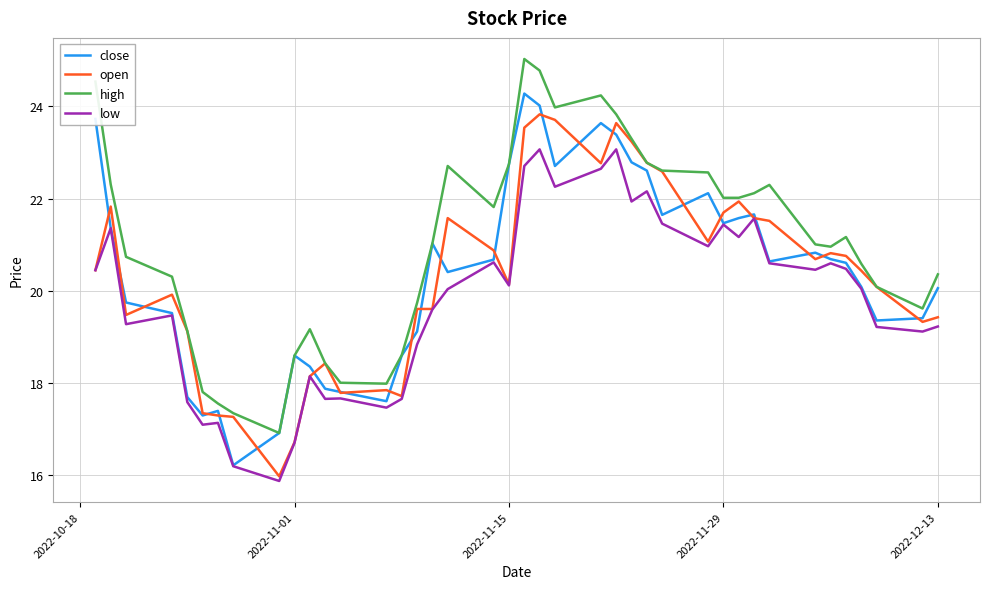

Does the chart have visible grid lines?

Yes